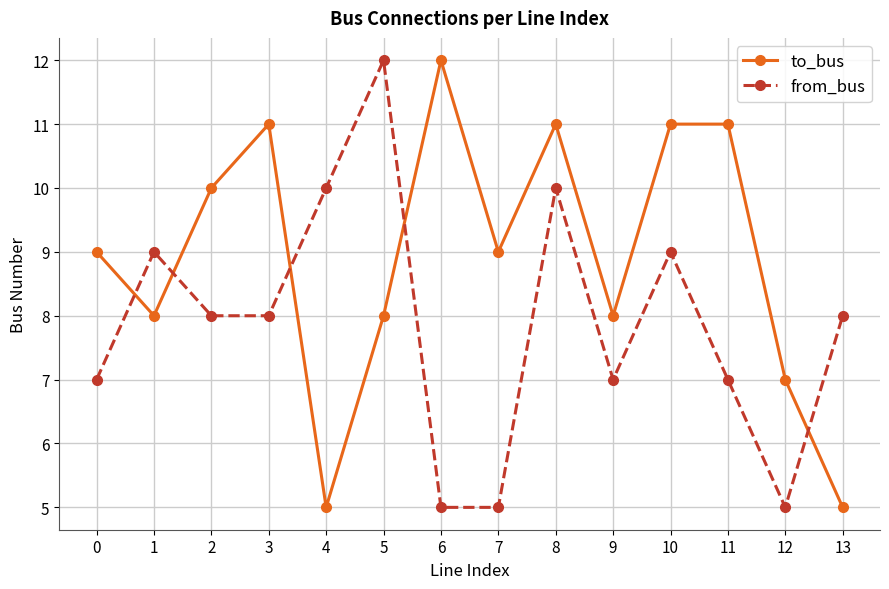

Reading right to left, transcribe all the data shown in this chart.

to_bus: 5	7	11	11	8	11	9	12	8	5	11	10	8	9
from_bus: 8	5	7	9	7	10	5	5	12	10	8	8	9	7